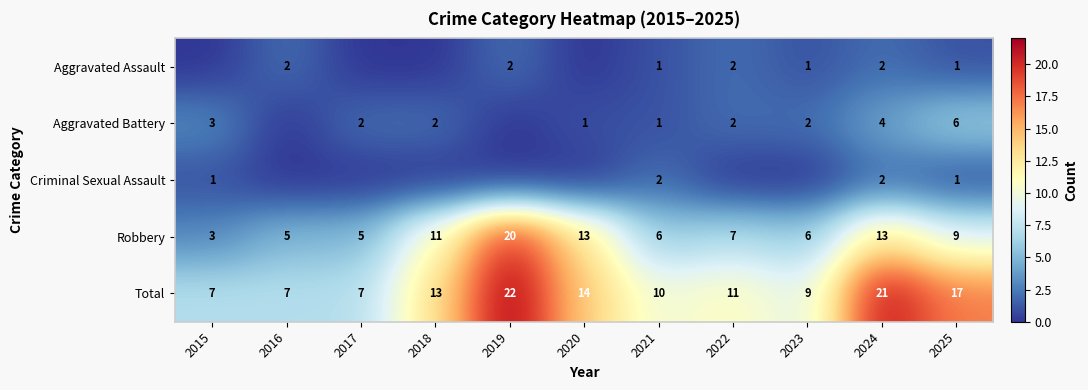

Count the number of categories in the chart.

11